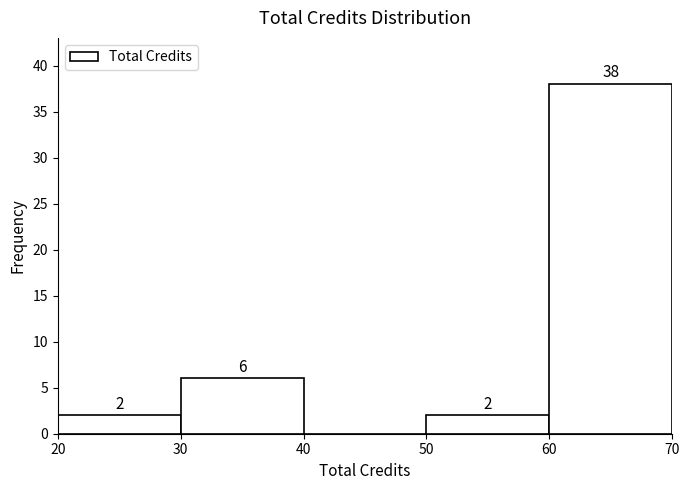

Which range on the x-axis has the tallest bar?

60 to 70